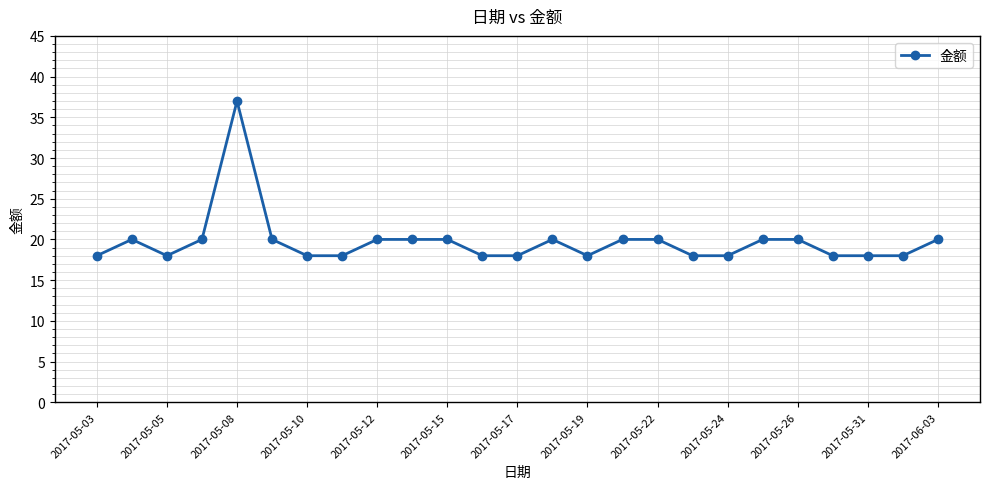

What is the average value?

20